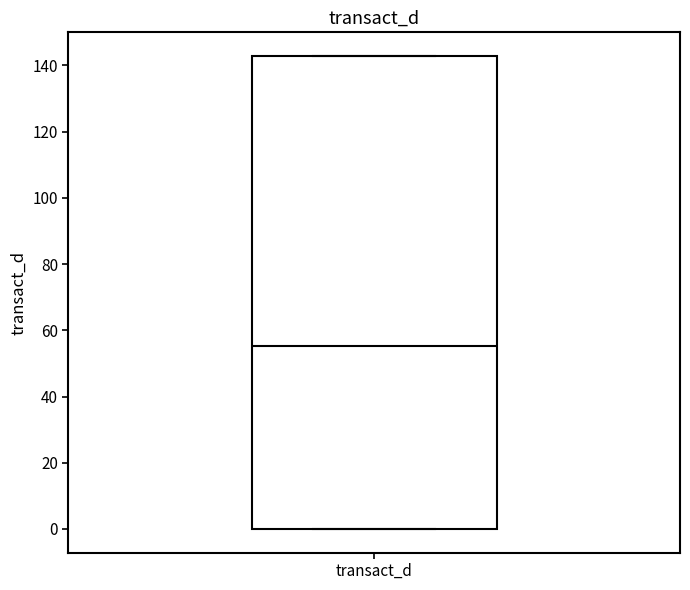

Where does the median line of the box for transact_d sit on the y-axis? The values are not printed on the chart, so give them approximately, as read against the axis.

56